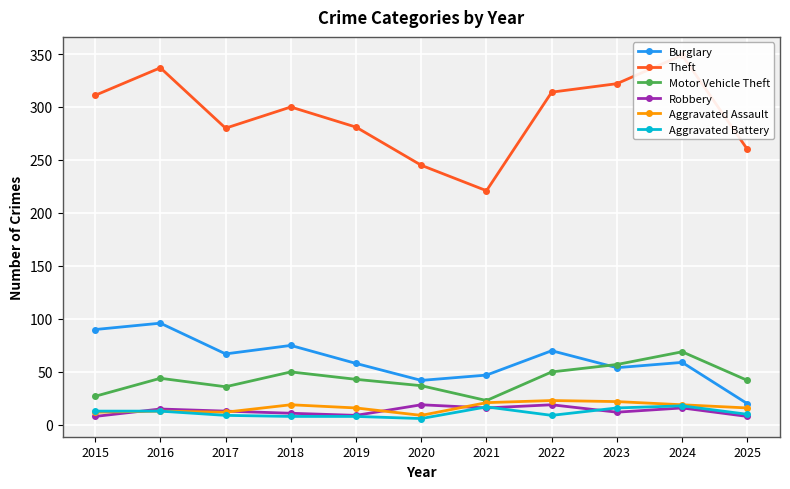

How many data points in Burglary are less than 59?

5